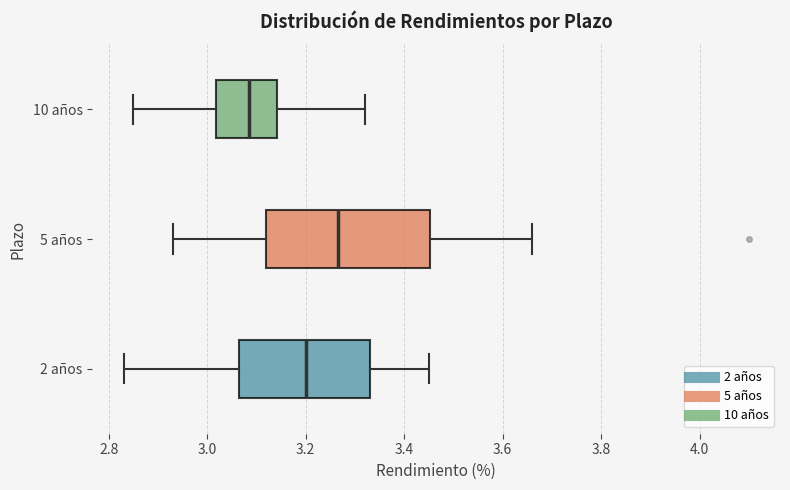

Where is the left edge of the box for 5 años on the x-axis? The values are not printed on the chart, so give them approximately, as read against the axis.

3.12